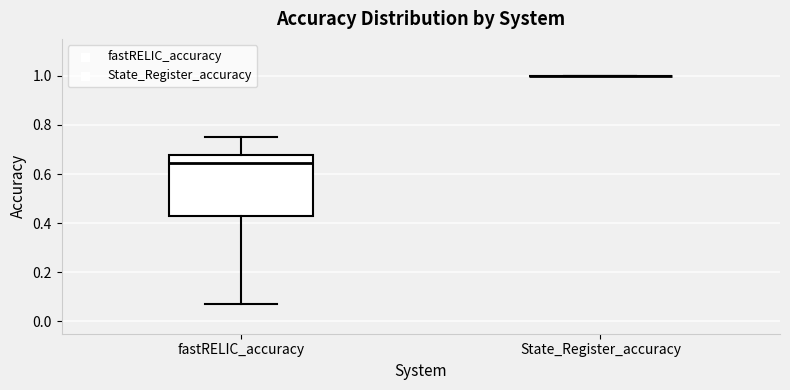

Comparing the boxes themselves (not the whiskers), which one is the tallest?

fastRELIC_accuracy